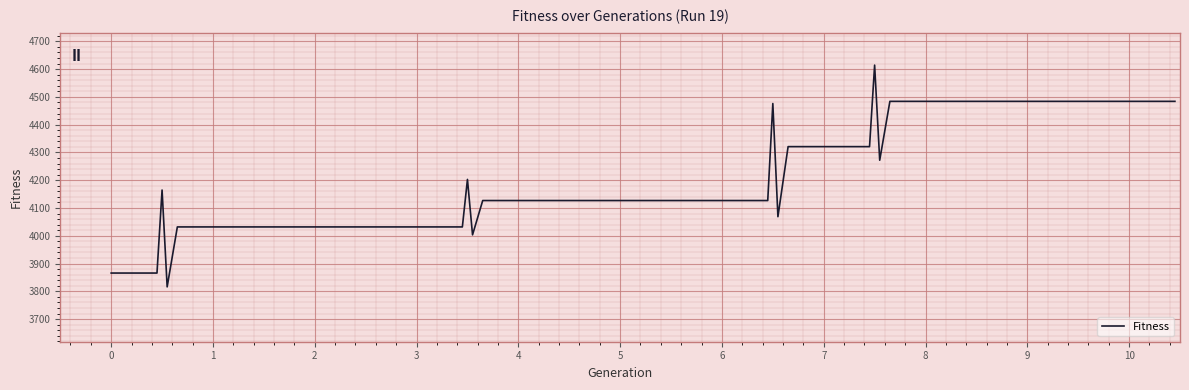

How many values are between 4032 and 4484?

10